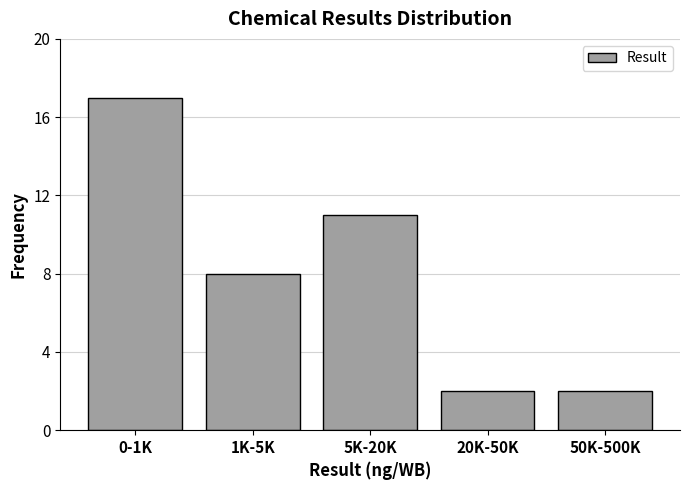

Reading left to right, transcribe all the data shown in this chart.

0-1K=17	1K-5K=8	5K-20K=11	20K-50K=2	50K-500K=2